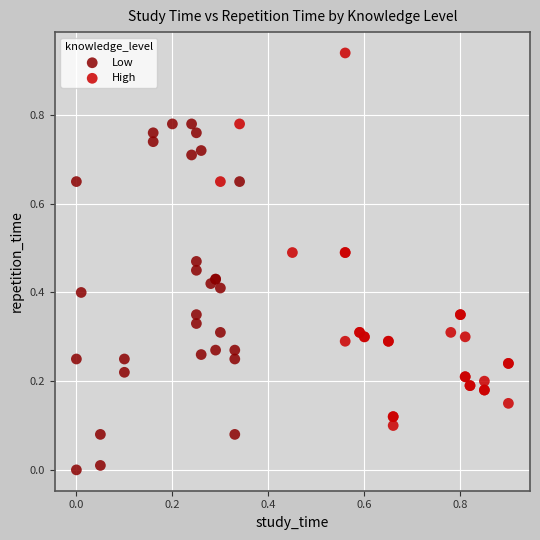

Which series reaches the maximum Y coordinate?

High